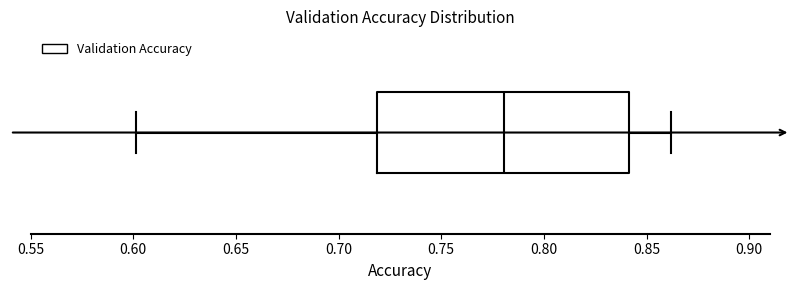

Read this box plot against the x-axis: the position of the median line, the range covered by the box, and the ends of both whiskers. The values are not printed on the chart, so give them approximately, as read against the axis.

median 0.78, box 0.72 to 0.84, whiskers 0.60 to 0.86